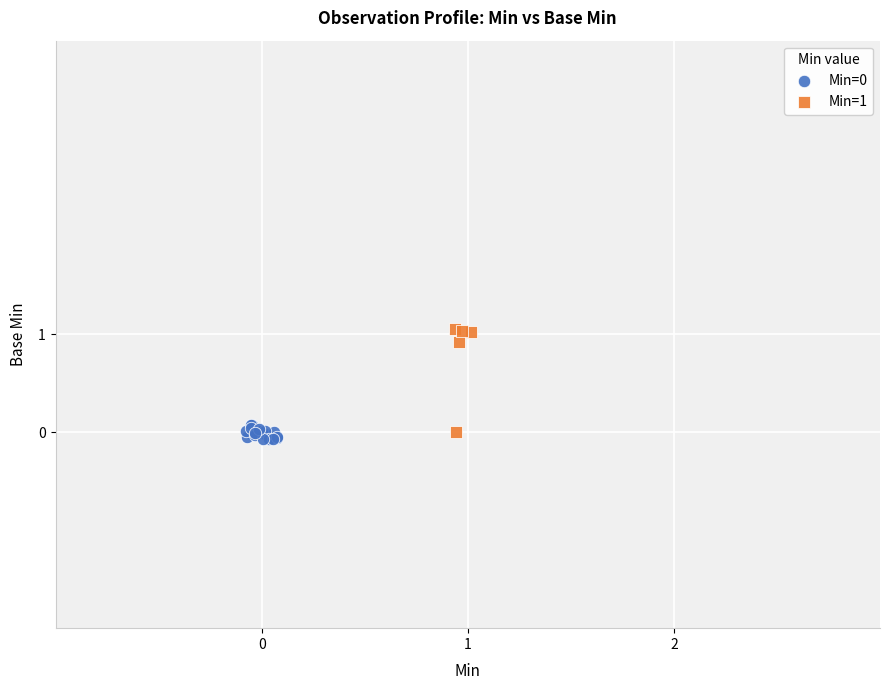

Which series has the widest spread of Y values?

Min=1